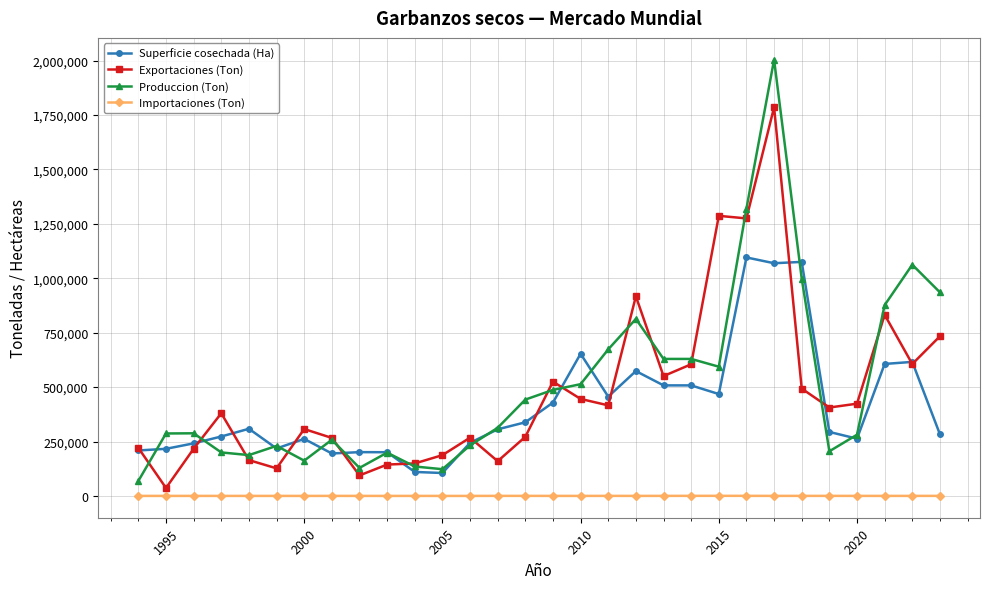

In Exportaciones (Ton), how many points are lower than both neighbors (excluding endpoints)?

9